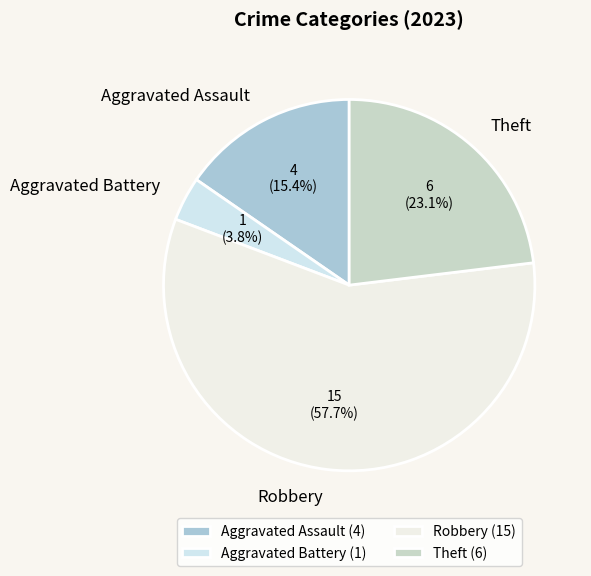

Which has a higher value, Aggravated Assault or Theft?

Theft